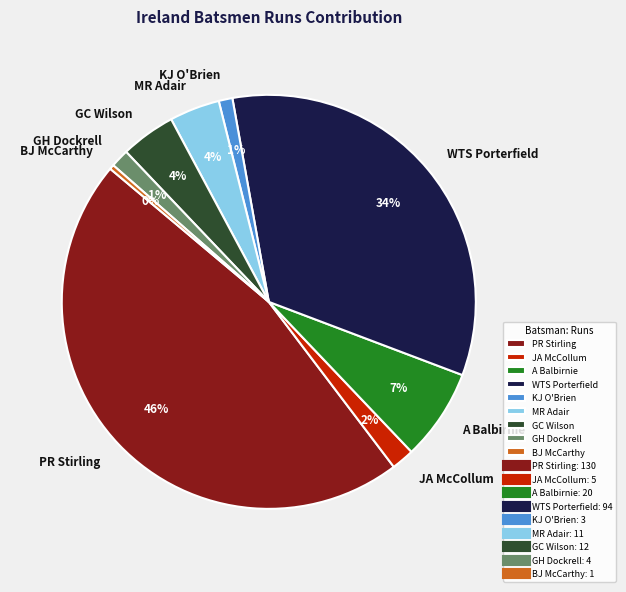

Which has a higher value, GC Wilson or GH Dockrell?

GC Wilson